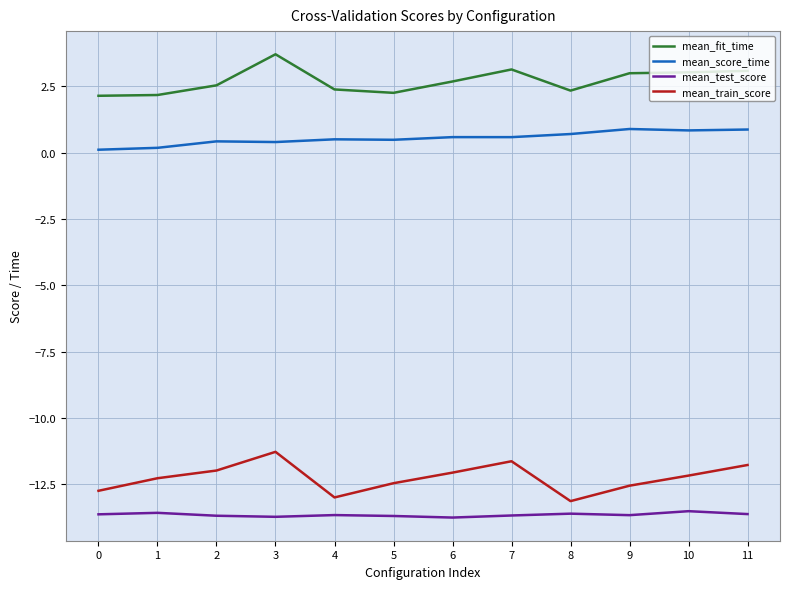

How many series are shown in this chart?

4